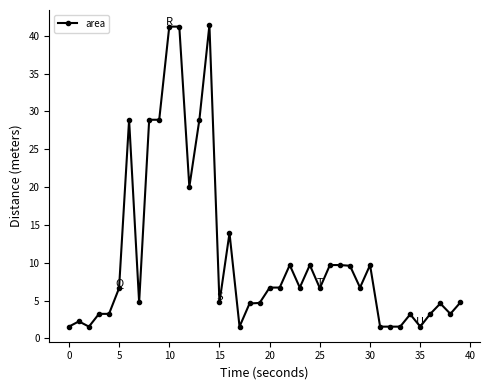

How many lines are shown in the chart?

1